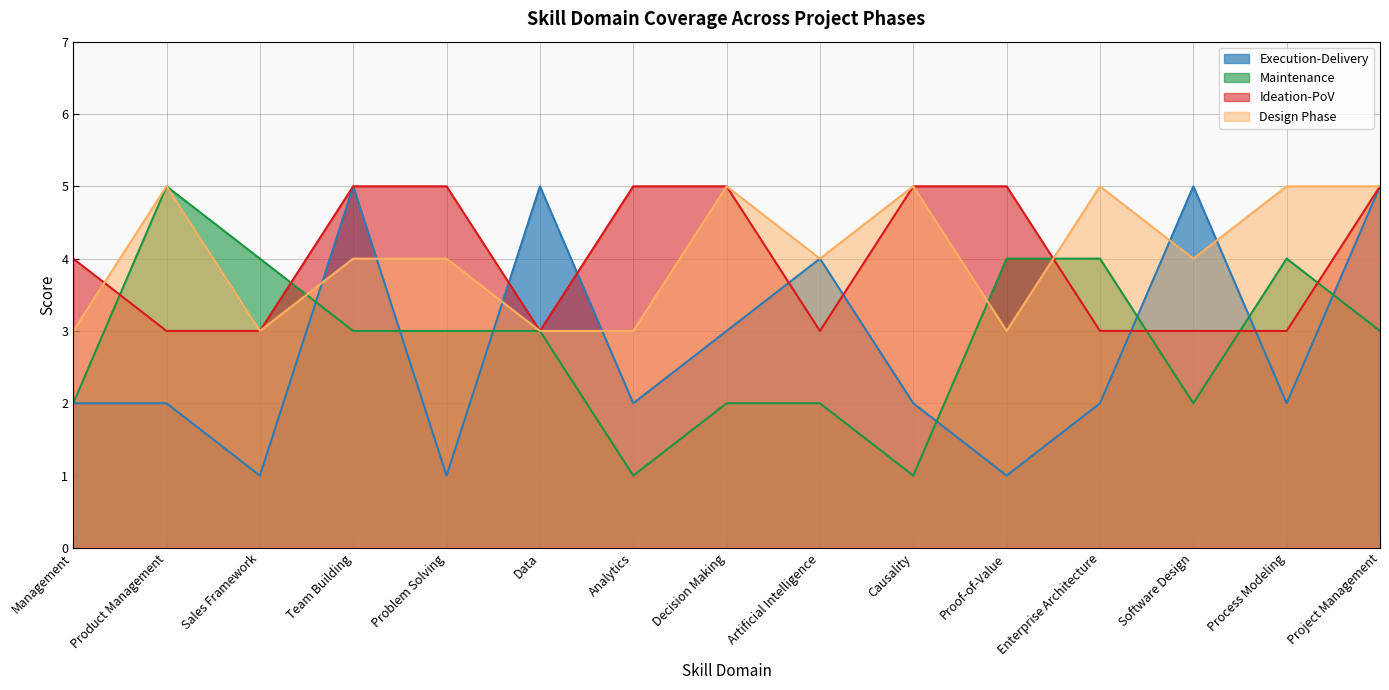

The Execution-Delivery series shows 1 at Sales Framework. True or false?

True